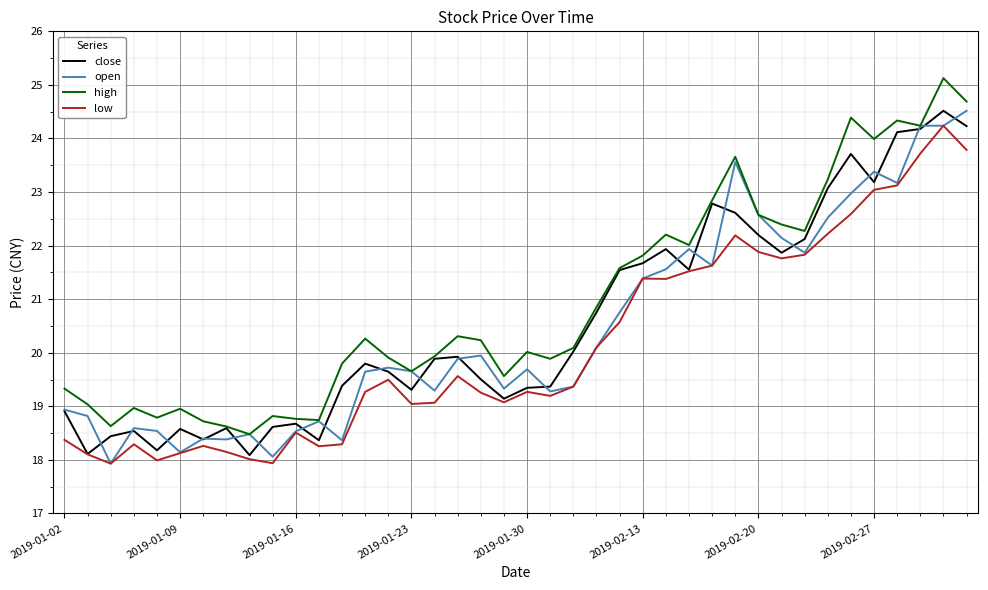

What is the highest value of the high series?

25.1